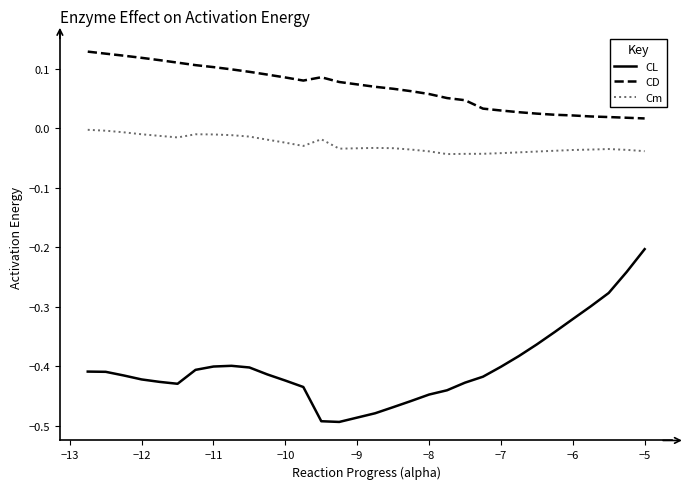

In CD, how many points are higher than both neighbors (excluding endpoints)?

1